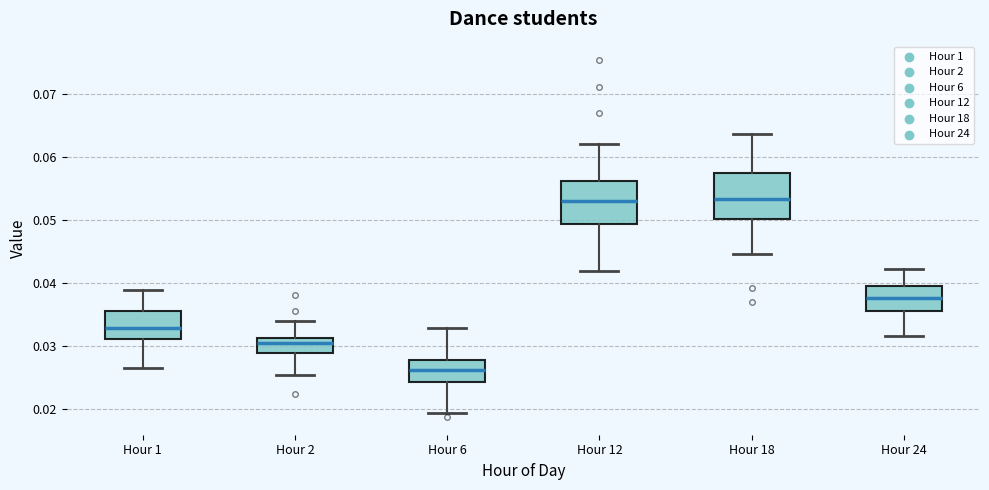

Reading left to right, read every box against the y-axis: the position of its median line, the range the box covers, and the ends of its whiskers. The values are not printed on the chart, so give them approximately, as read against the axis.

Hour 1: median 0.033, box 0.031 to 0.035, whiskers 0.027 to 0.039
Hour 2: median 0.030, box 0.029 to 0.031, whiskers 0.025 to 0.034
Hour 6: median 0.026, box 0.024 to 0.028, whiskers 0.019 to 0.033
Hour 12: median 0.053, box 0.049 to 0.056, whiskers 0.042 to 0.062
Hour 18: median 0.053, box 0.050 to 0.057, whiskers 0.045 to 0.064
Hour 24: median 0.038, box 0.036 to 0.040, whiskers 0.032 to 0.042